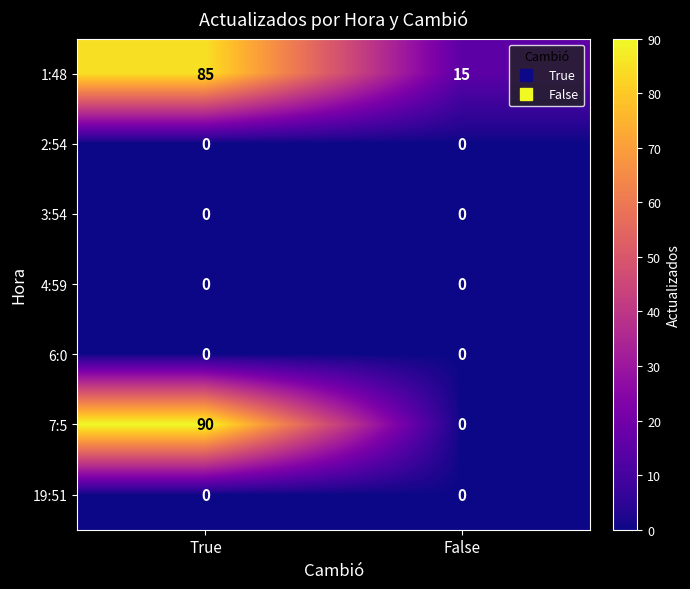

The 3:54 series shows 0 at False. True or false?

True